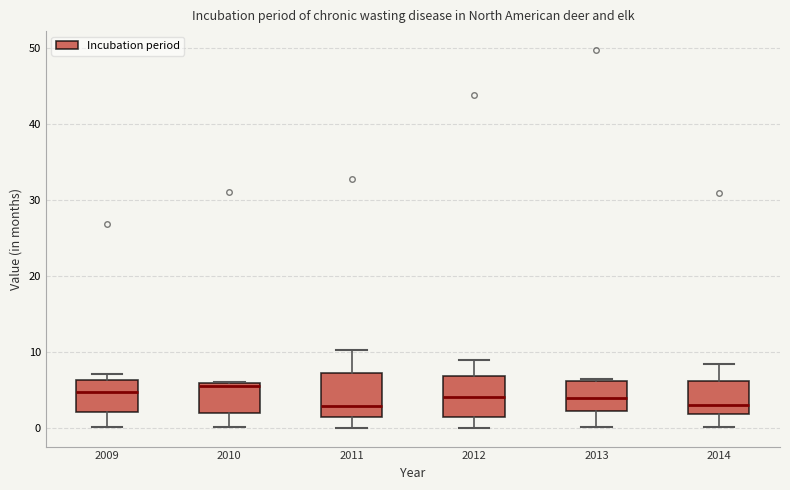

Reading left to right, transcribe this box plot: for each box, give where its median line is, the range the box spans, and where its two whiskers end, as read against the y-axis. The values are not printed on the chart, so give them approximately, as read against the axis.

2009: median 5, box 2 to 6, whiskers 0 to 7
2010: median 5, box 2 to 6, whiskers 0 to 6
2011: median 3, box 1 to 7, whiskers 0 to 10
2012: median 4, box 1 to 7, whiskers 0 to 9
2013: median 4, box 2 to 6, whiskers 0 to 6 (just above the box's upper edge)
2014: median 3, box 2 to 6, whiskers 0 to 8